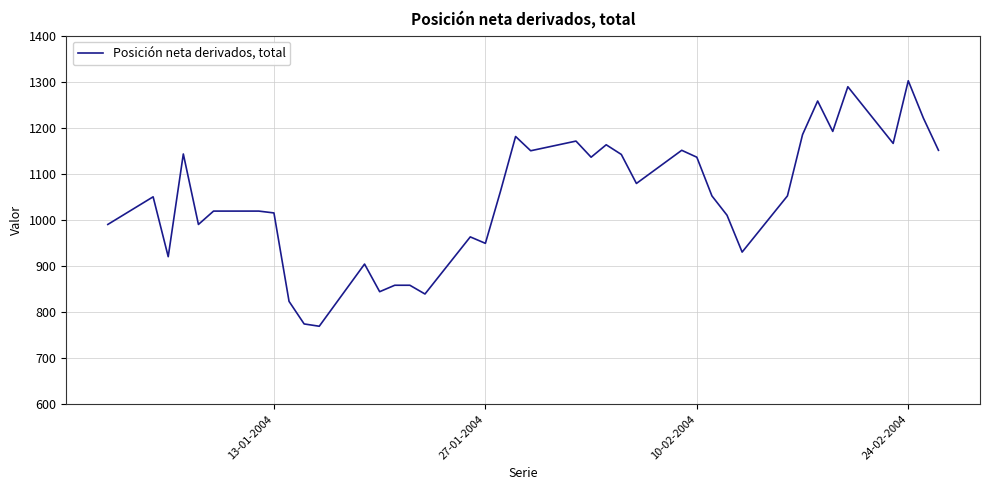

What is the minimum value shown in the chart?

769